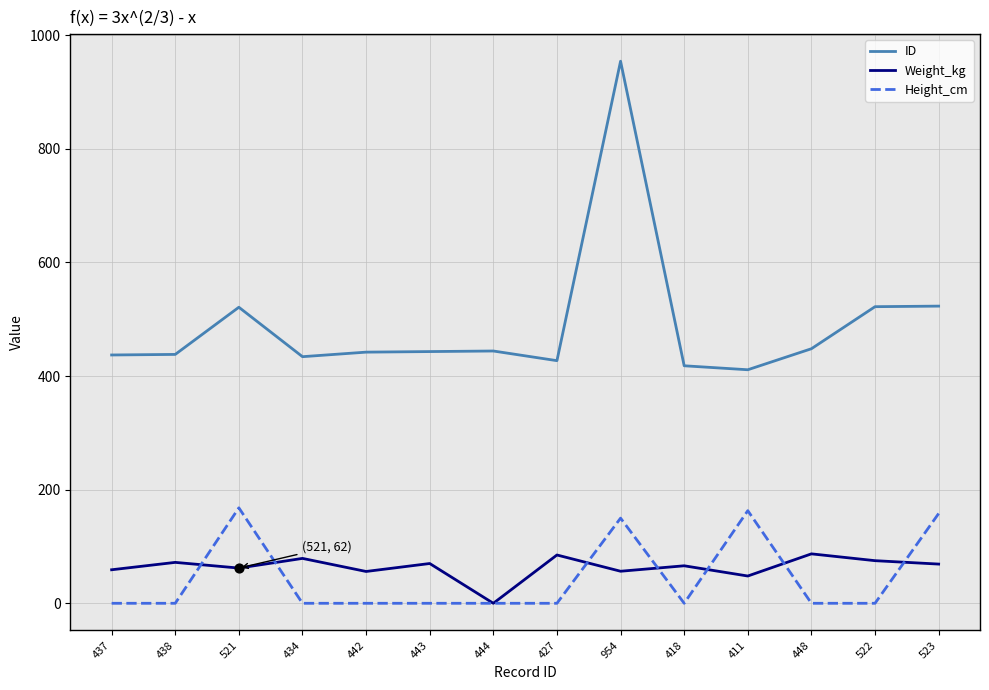

At how many categories does at least one series exceed 74?

14